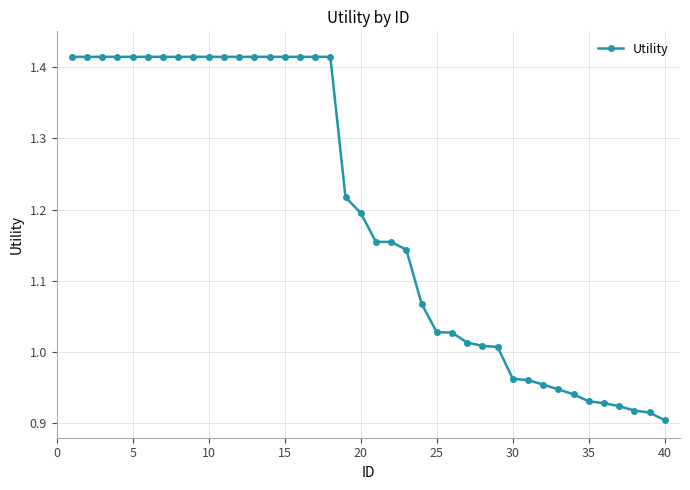

What is the sum of all values?

47.8